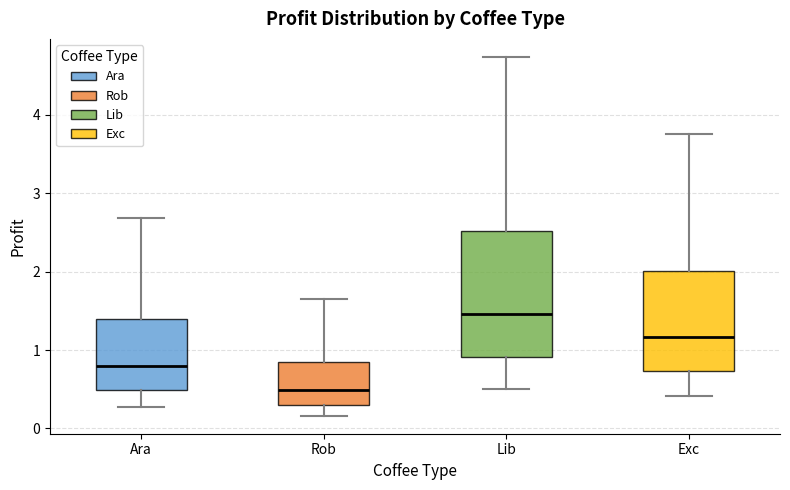

Reading left to right, transcribe this box plot: for each box, give where its median line is, the range the box spans, and where its two whiskers end, as read against the y-axis. The values are not printed on the chart, so give them approximately, as read against the axis.

Ara: median 0.8, box 0.5 to 1.4, whiskers 0.3 to 2.7
Rob: median 0.5, box 0.3 to 0.8, whiskers 0.2 to 1.6
Lib: median 1.5, box 0.9 to 2.5, whiskers 0.5 to 4.7
Exc: median 1.2, box 0.7 to 2.0, whiskers 0.4 to 3.8